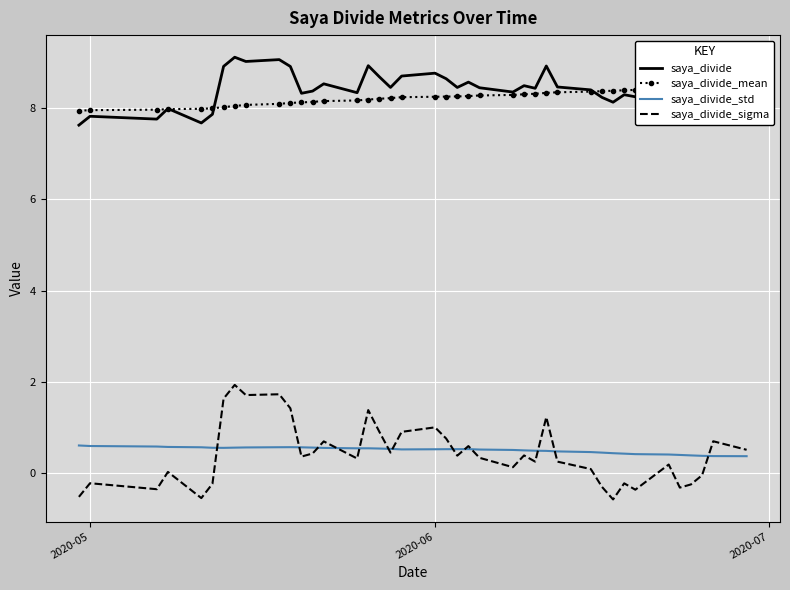

True or false: saya_divide_mean and saya_divide_std intersect in this chart.

False